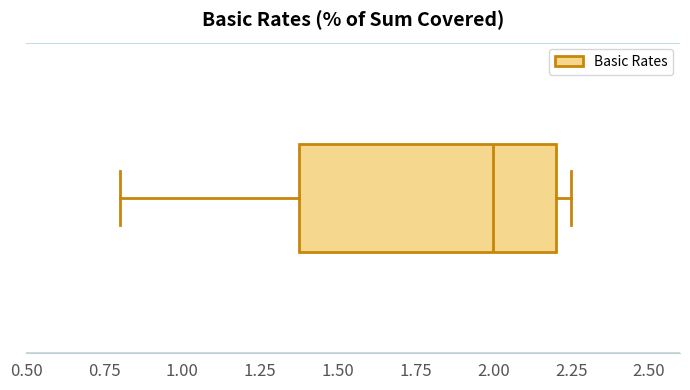

Transcribe this box plot: give where the median line is, the range the box spans, and where the two whiskers end, as read against the x-axis. The values are not printed on the chart, so give them approximately, as read against the axis.

median 2.00, box 1.40 to 2.20, whiskers 0.80 to 2.25